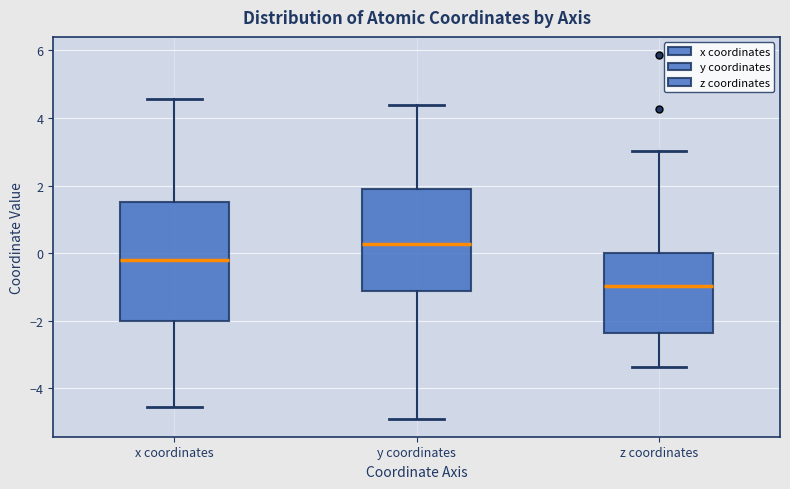

Comparing the boxes themselves (not the whiskers), which one is the tallest?

x coordinates